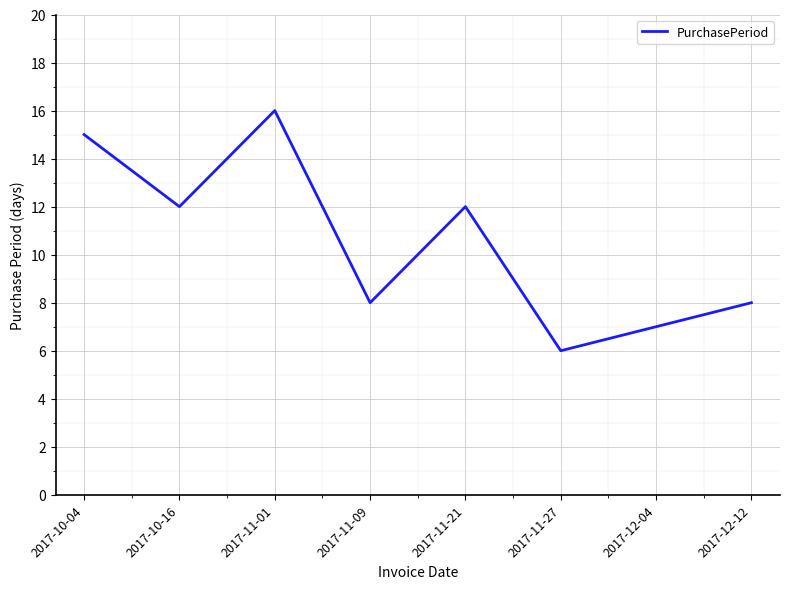

What is the smallest value displayed?

6